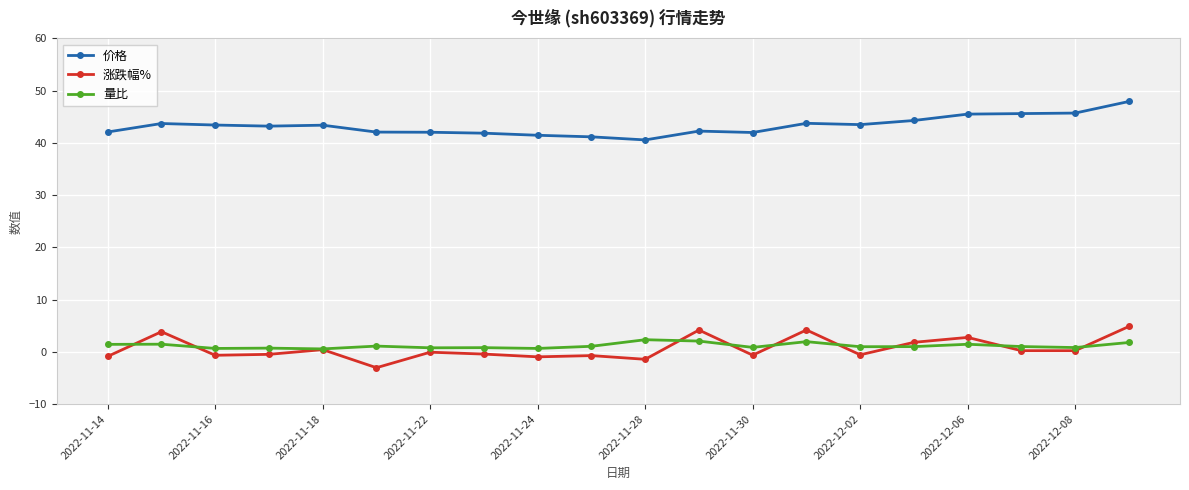

At how many categories does at least one series exceed 12?

20